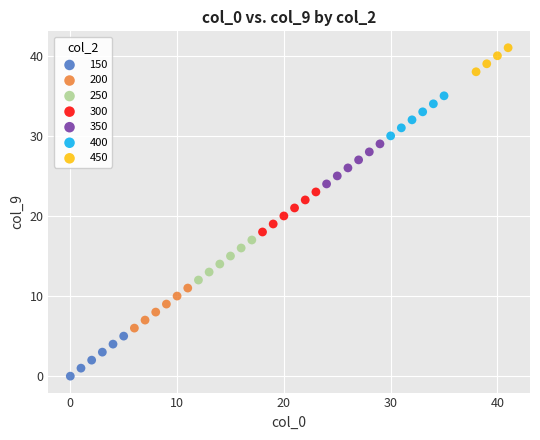

Which series reaches the maximum Y coordinate?

450